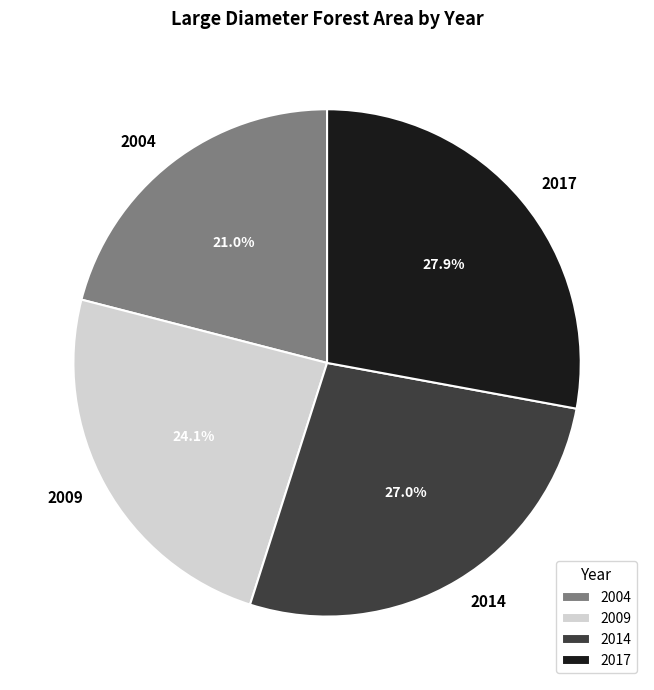

To the nearest percent, what is the combined percentage of 2009 and 2014?

51%